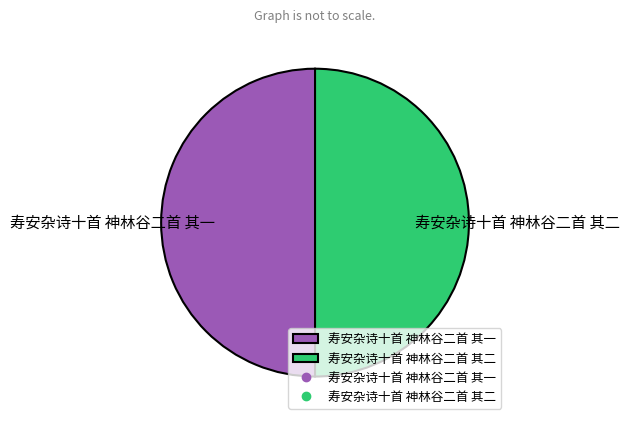

What is the ratio of the value at 寿安杂诗十首 神林谷二首 其一 to the value at 寿安杂诗十首 神林谷二首 其二?

1.0